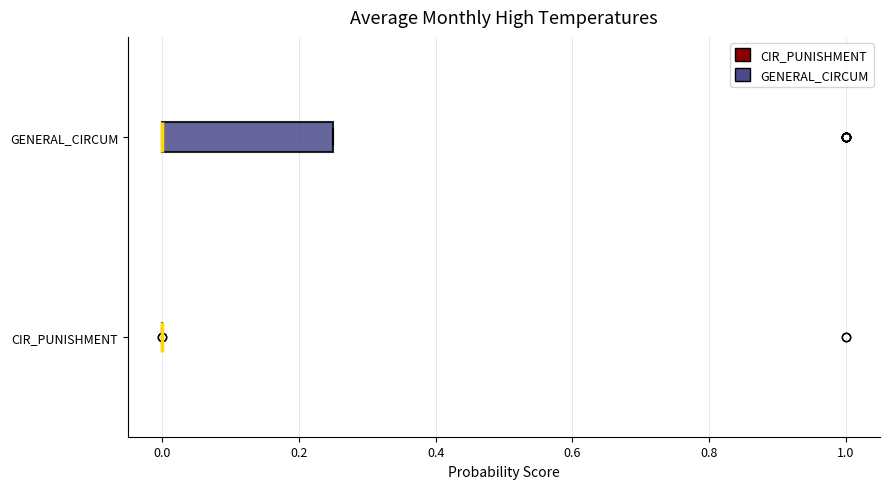

Reading bottom to top, transcribe this box plot: for each box, give where its median line is, the range the box spans, and where its two whiskers end, as read against the x-axis. The values are not printed on the chart, so give them approximately, as read against the axis.

CIR_PUNISHMENT: box collapsed to a line at 0.00, whiskers 0.00 to 0.00
GENERAL_CIRCUM: median 0.00 (drawn on the box's left edge), box 0.00 to 0.26, whiskers 0.00 to 0.26